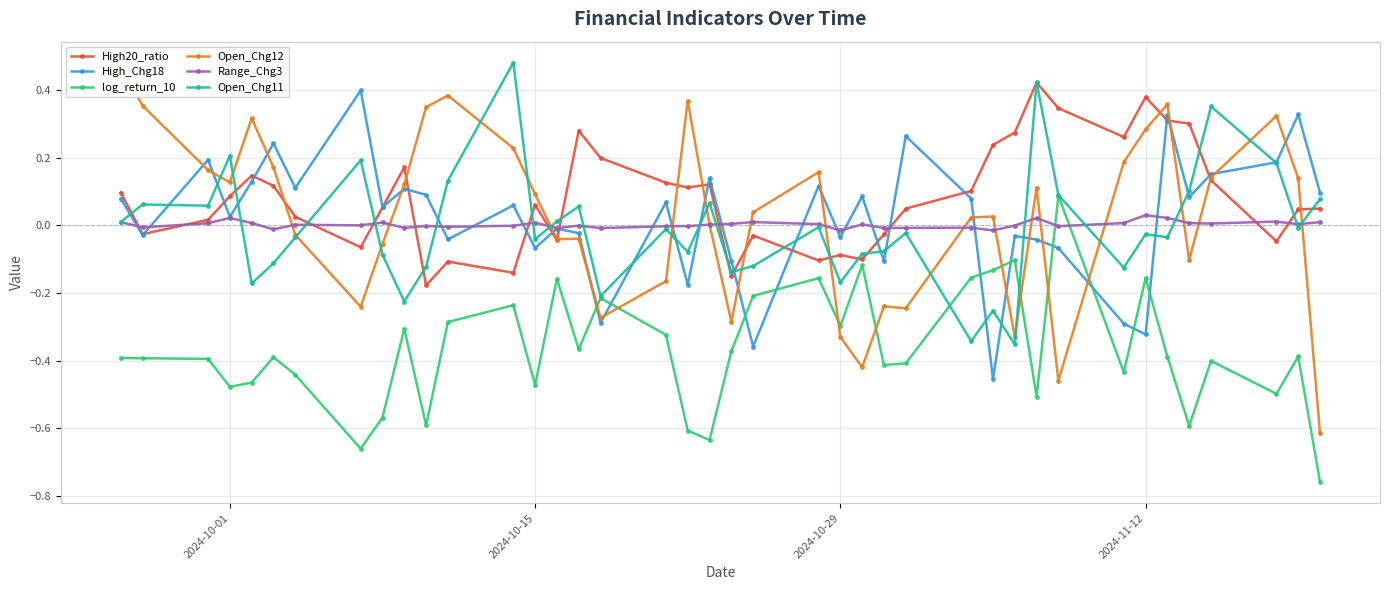

How many lines are shown in the chart?

6